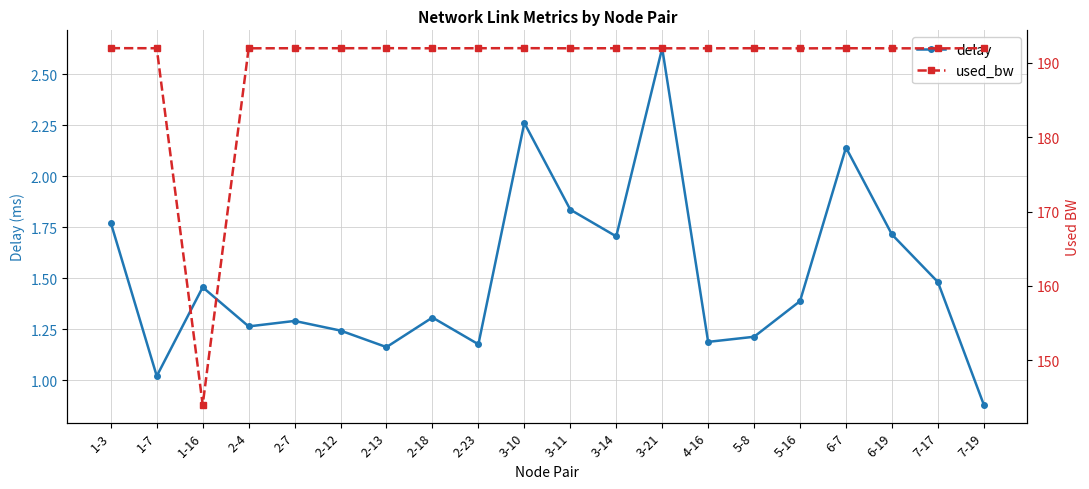

What is the value of the delay point at the 4th from the left?

1.3